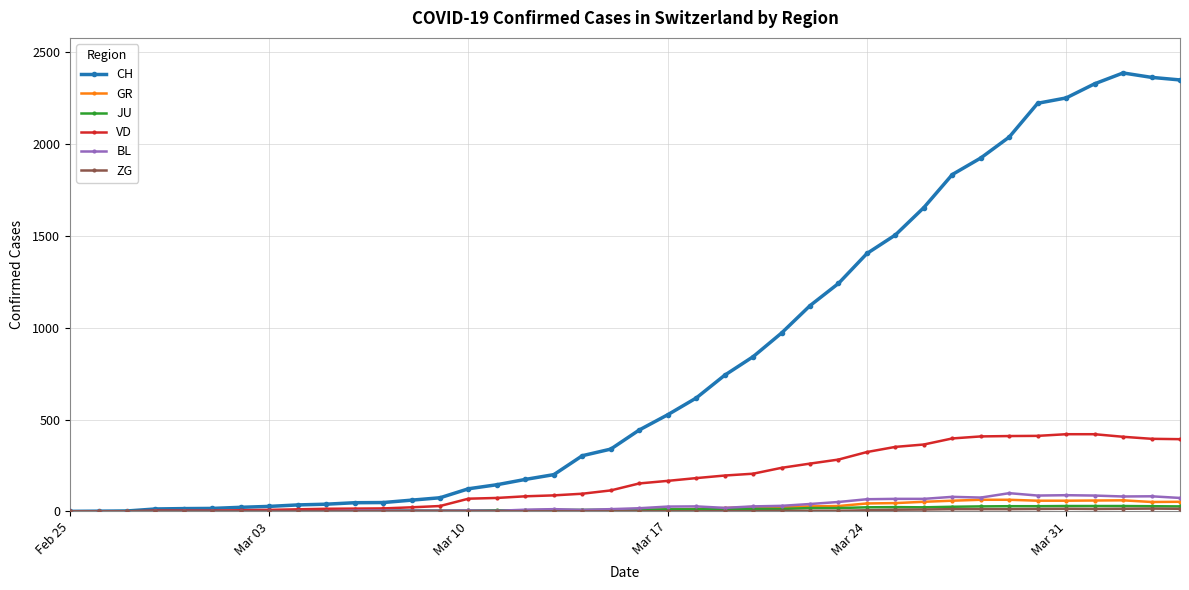

Which series has the widest spread of values?

CH